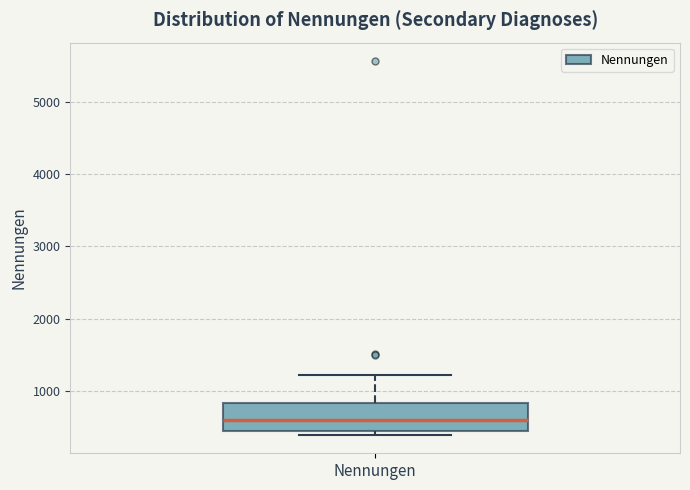

Read this box plot against the y-axis: the position of the median line, the range covered by the box, and the ends of both whiskers. The values are not printed on the chart, so give them approximately, as read against the axis.

median 600, box 400 to 800, whiskers 400 (just below the box's lower edge) to 1200